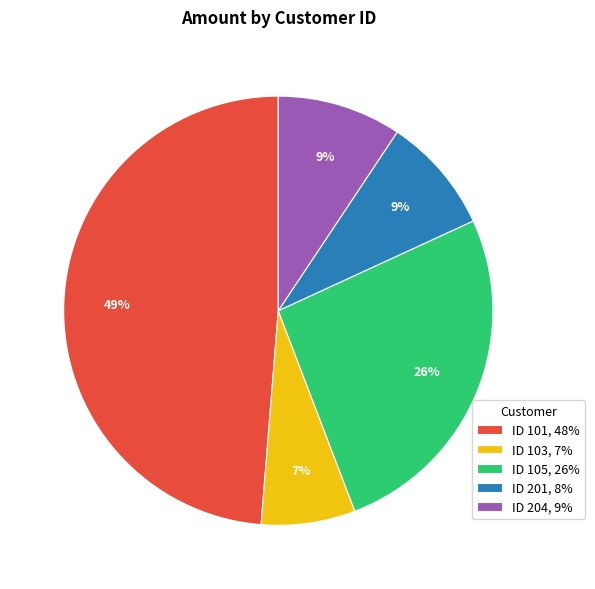

What is the smallest slice in the pie chart?

ID 103, 7%